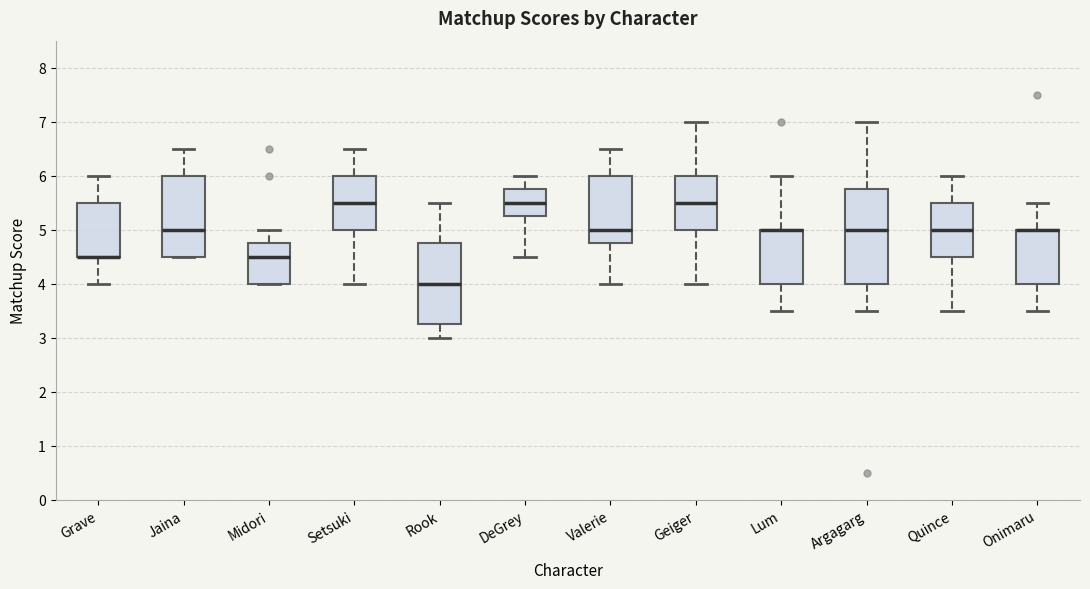

Comparing the boxes themselves (not the whiskers), which one is the tallest?

Argagarg